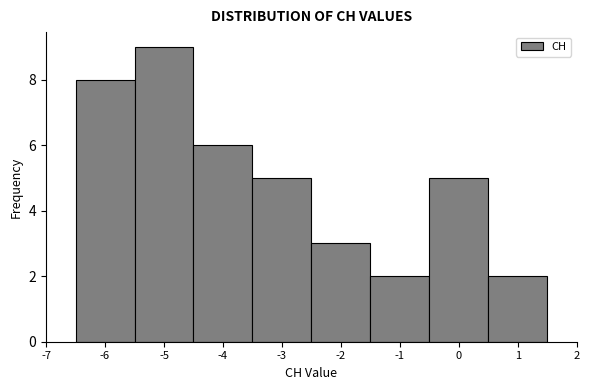

Reading left to right, list every bar in this chart as the range it spans on the x-axis followed by its height. The values are not printed on the chart, so give them approximately, as read against the axis.

-6.5 to -5.5: 8
-5.5 to -4.5: 9
-4.5 to -3.5: 6
-3.5 to -2.5: 5
-2.5 to -1.5: 3
-1.5 to -0.5: 2
-0.5 to 0.5: 5
0.5 to 1.5: 2